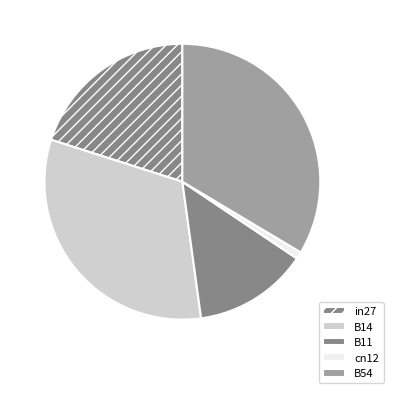

To the nearest percent, what percentage of the pie is B14?

32%